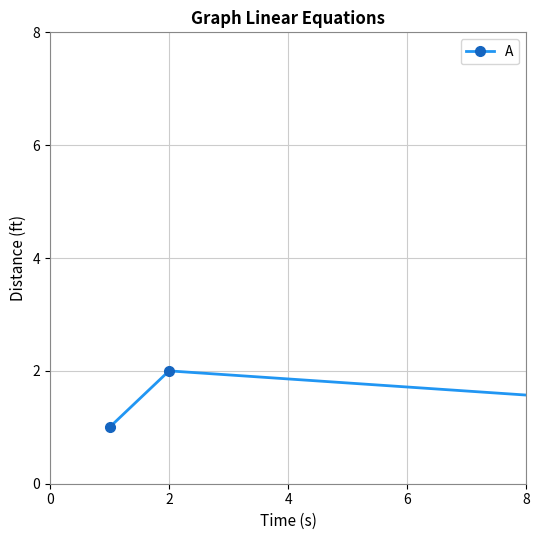

What is the sum of all values?

3